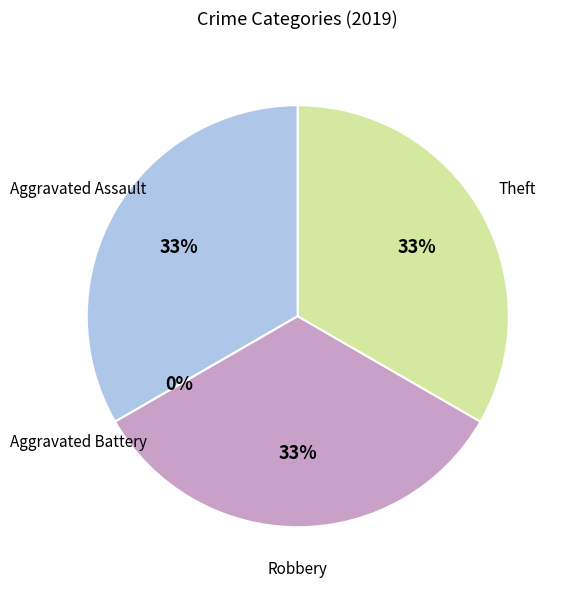

What portion of the pie excludes Robbery?

66.7%